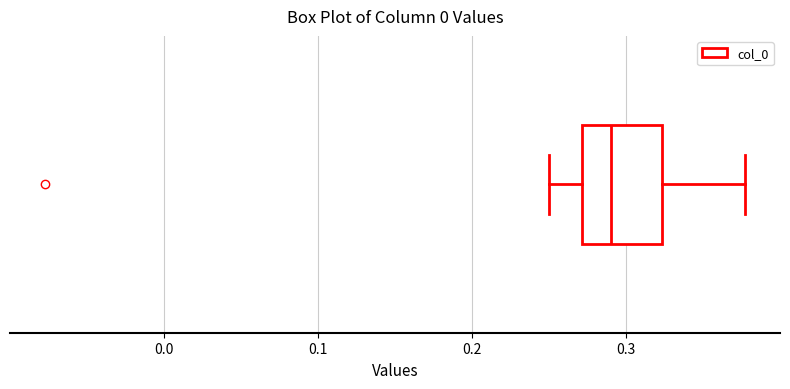

Transcribe this box plot: give where the median line is, the range the box spans, and where the two whiskers end, as read against the x-axis. The values are not printed on the chart, so give them approximately, as read against the axis.

median 0.29, box 0.27 to 0.32, whiskers 0.25 to 0.38